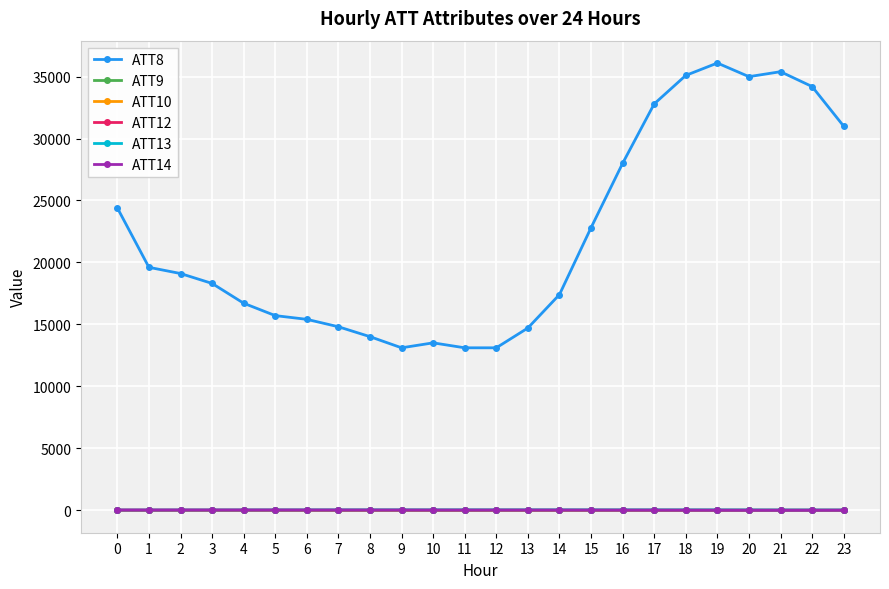

How many distinct data groups are displayed?

6